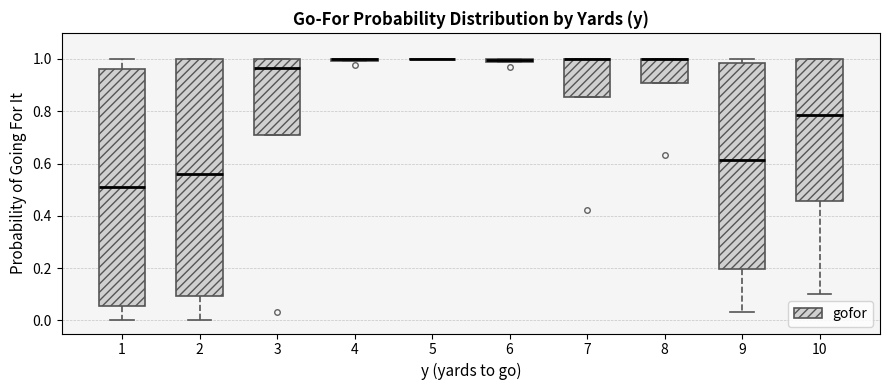

Where does the median line of the box at x = 1 sit on the y-axis? The values are not printed on the chart, so give them approximately, as read against the axis.

0.52